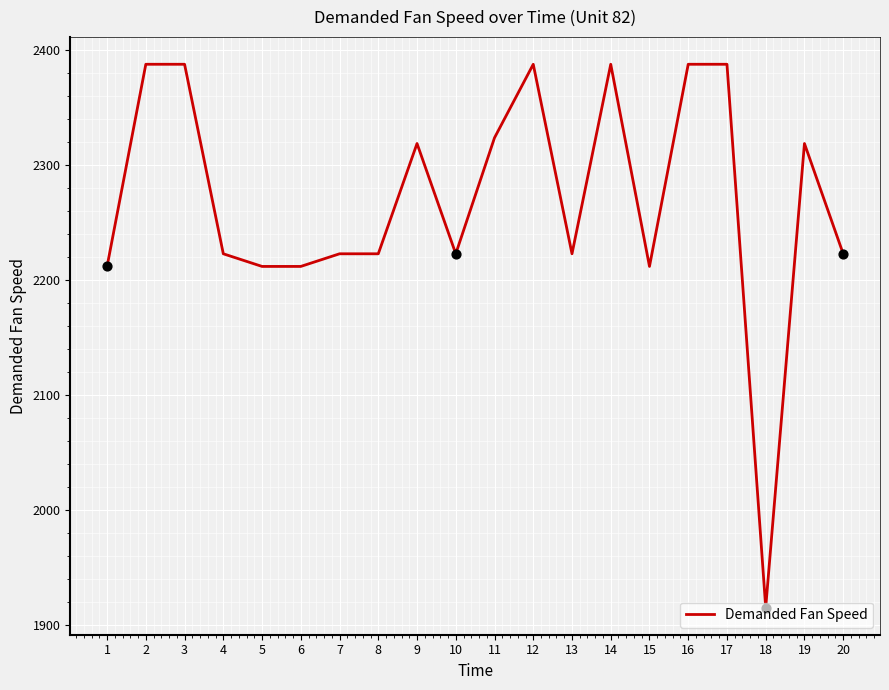

What is the change in value from 7 to 14?

+165